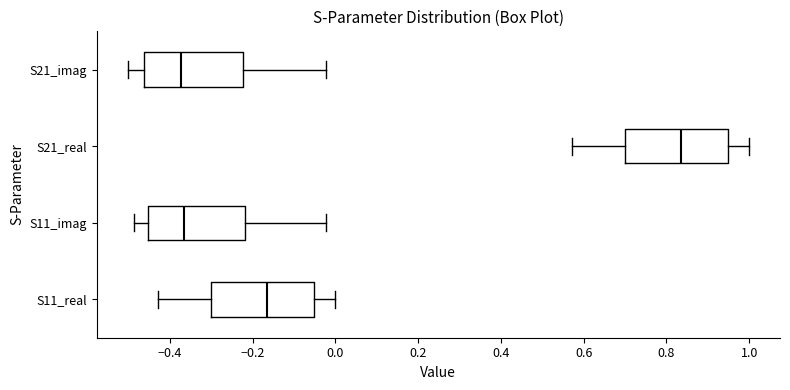

Reading bottom to top, read every box against the x-axis: the position of its median line, the range the box covers, and the ends of its whiskers. The values are not printed on the chart, so give them approximately, as read against the axis.

S11_real: median -0.16, box -0.30 to -0.06, whiskers -0.42 to 0.00
S11_imag: median -0.36, box -0.46 to -0.22, whiskers -0.48 to -0.02
S21_real: median 0.84, box 0.70 to 0.94, whiskers 0.58 to 1.00
S21_imag: median -0.38, box -0.46 to -0.22, whiskers -0.50 to -0.02